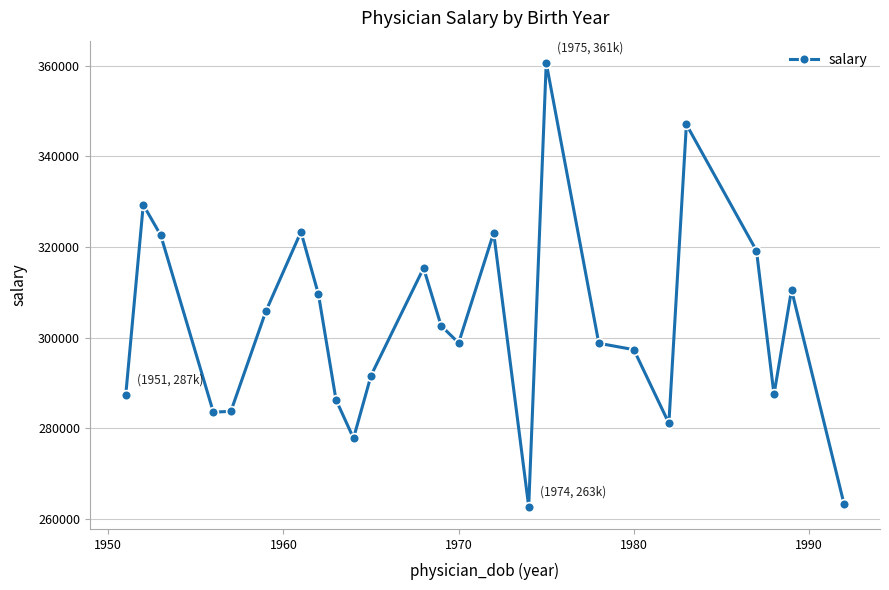

What is the difference between the maximum and second lowest values?

97360.1